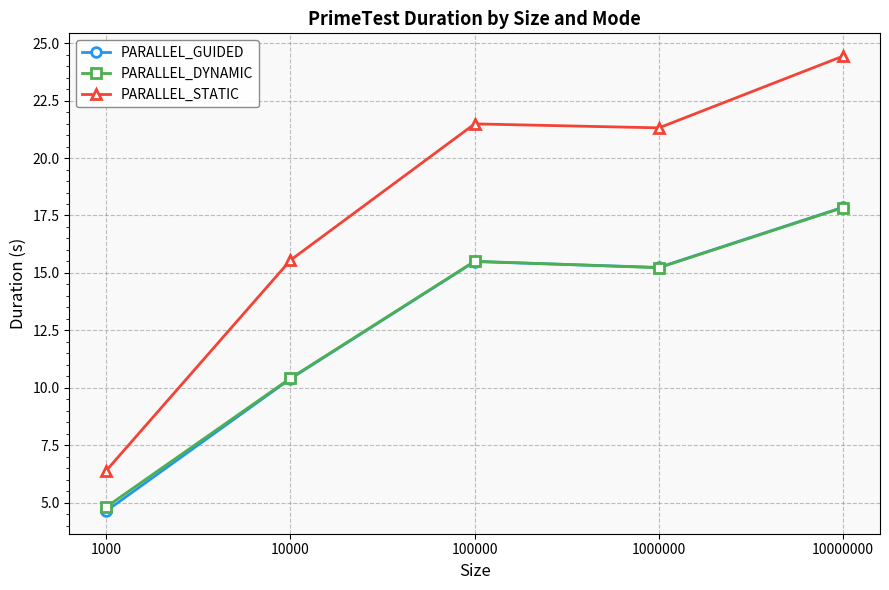

True or false: PARALLEL_DYNAMIC and PARALLEL_STATIC intersect in this chart.

False